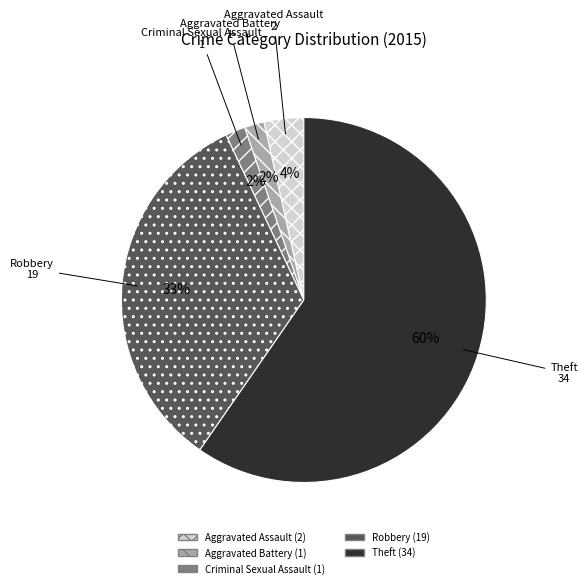

Is Theft the majority of the pie?

Yes